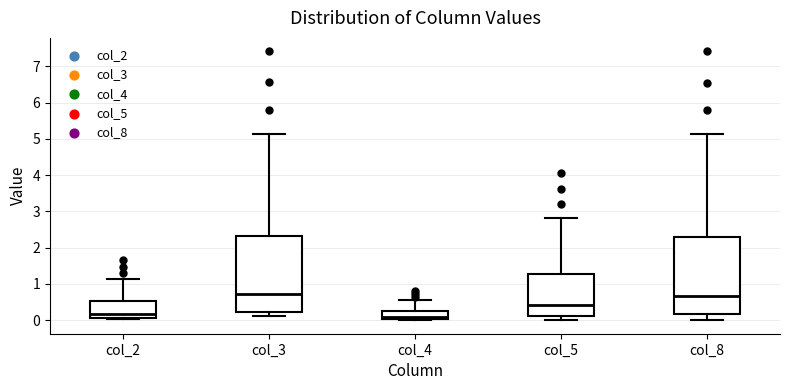

Reading left to right, read every box against the y-axis: the position of its median line, the range the box covers, and the ends of its whiskers. The values are not printed on the chart, so give them approximately, as read against the axis.

col_2: median 0.2, box 0.1 to 0.5, whiskers 0.0 to 1.1
col_3: median 0.7, box 0.2 to 2.3, whiskers 0.1 to 5.1
col_4: median 0.1, box 0.0 to 0.3, whiskers 0.0 to 0.6
col_5: median 0.4, box 0.1 to 1.3, whiskers 0.0 to 2.8
col_8: median 0.7, box 0.2 to 2.3, whiskers 0.0 to 5.1